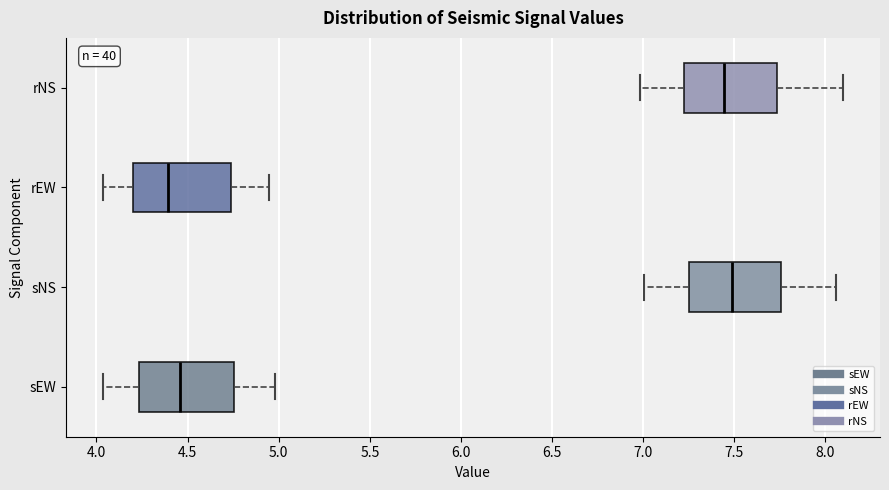

Reading bottom to top, read every box against the x-axis: the position of its median line, the range the box covers, and the ends of its whiskers. The values are not printed on the chart, so give them approximately, as read against the axis.

sEW: median 4.45, box 4.25 to 4.75, whiskers 4.05 to 5.00
sNS: median 7.50, box 7.25 to 7.75, whiskers 7.00 to 8.05
rEW: median 4.40, box 4.20 to 4.75, whiskers 4.05 to 4.95
rNS: median 7.45, box 7.20 to 7.75, whiskers 7.00 to 8.10